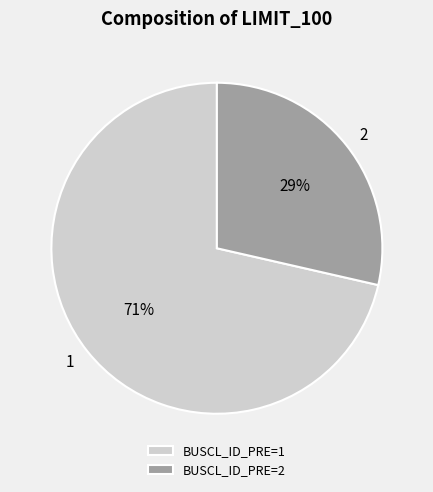

To the nearest percent, what portion does 1 represent?

71%